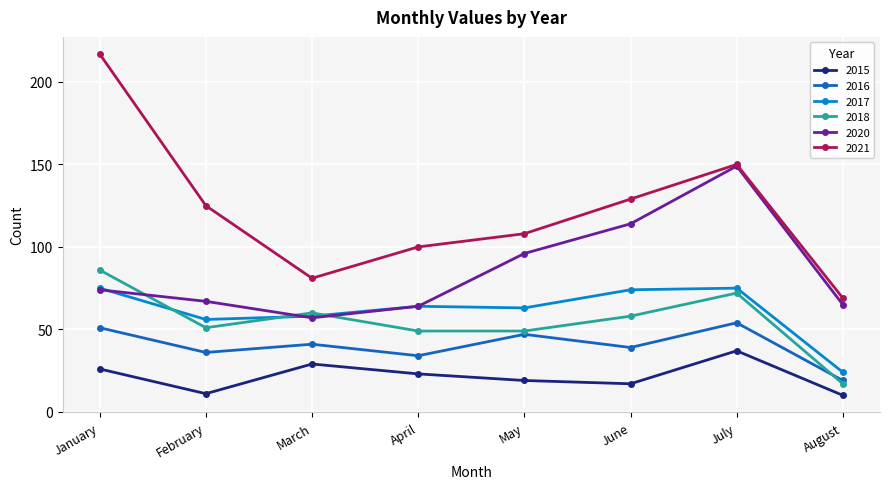

True or false: 2020 has more than 0 points higher than both neighbors.

True